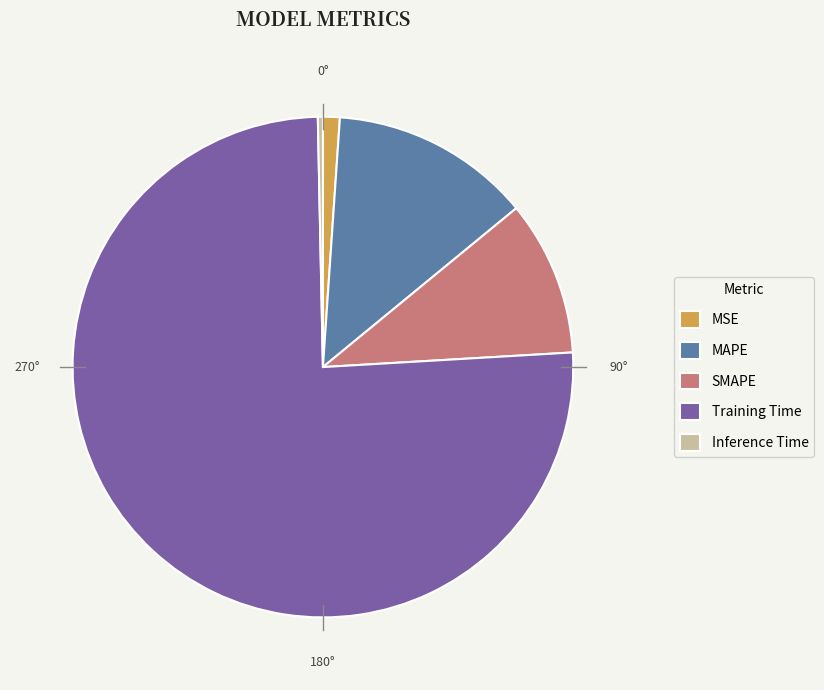

Which slice is the largest?

Training Time